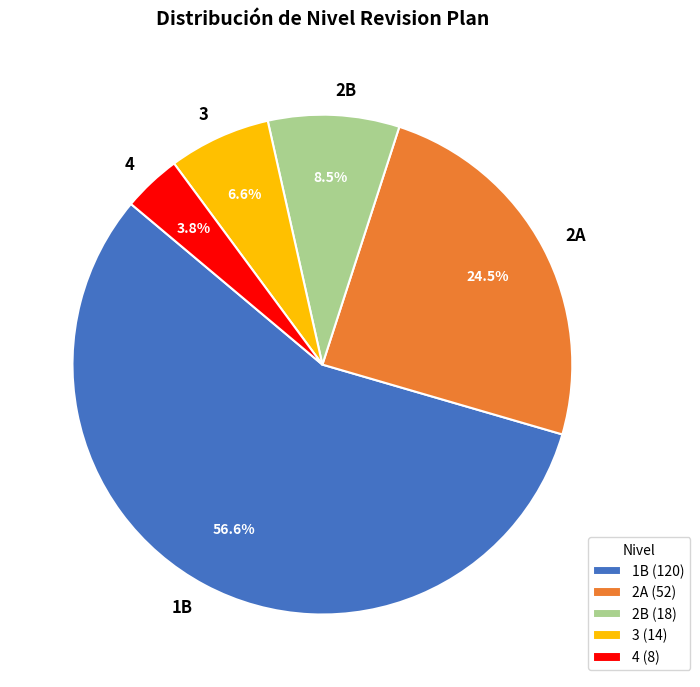

How much of the chart is everything except 3?

93.4%